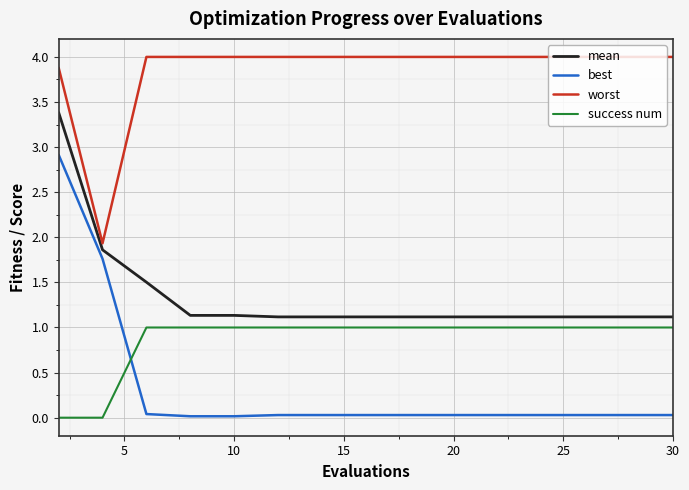

True or false: best and mean intersect in this chart.

False